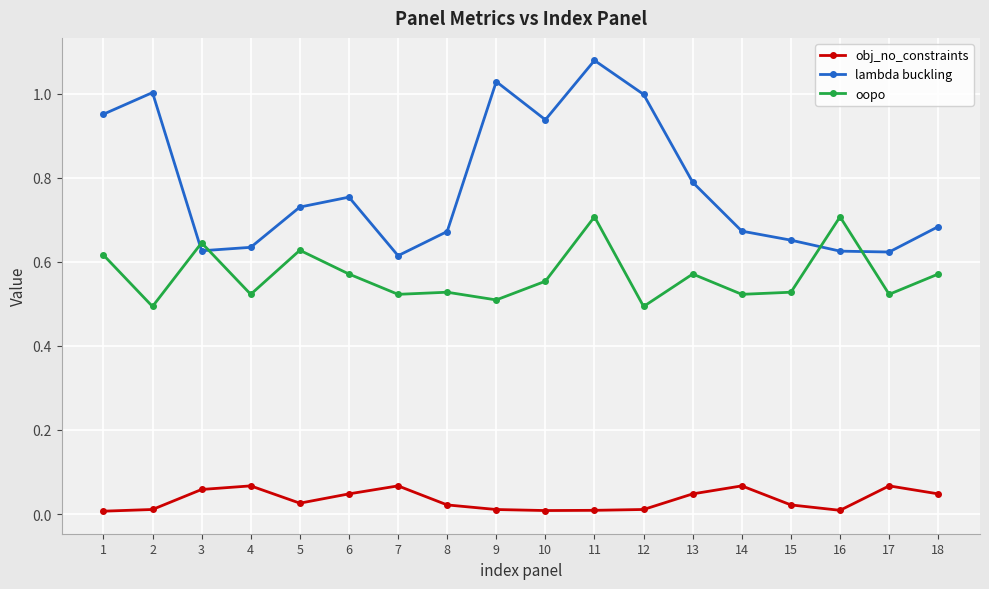

How many interior local peaks does the lambda buckling series have?

4